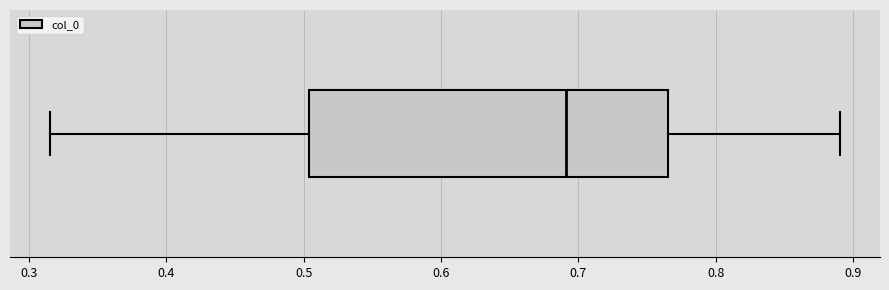

Transcribe this box plot: give where the median line is, the range the box spans, and where the two whiskers end, as read against the x-axis. The values are not printed on the chart, so give them approximately, as read against the axis.

median 0.69, box 0.50 to 0.77, whiskers 0.31 to 0.89